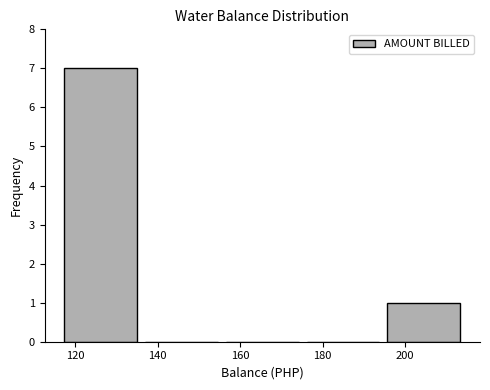

Which range on the x-axis has the tallest bar?

118 to 136